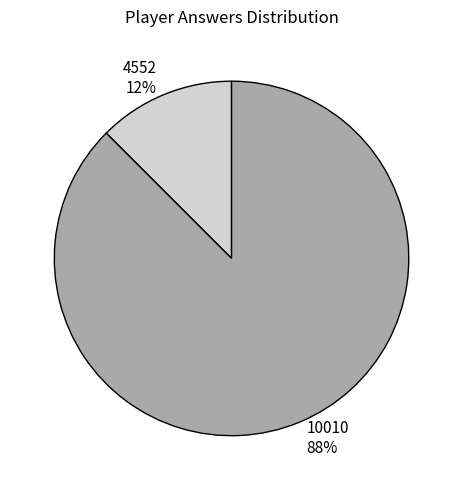

Does any single category account for the majority?

Yes